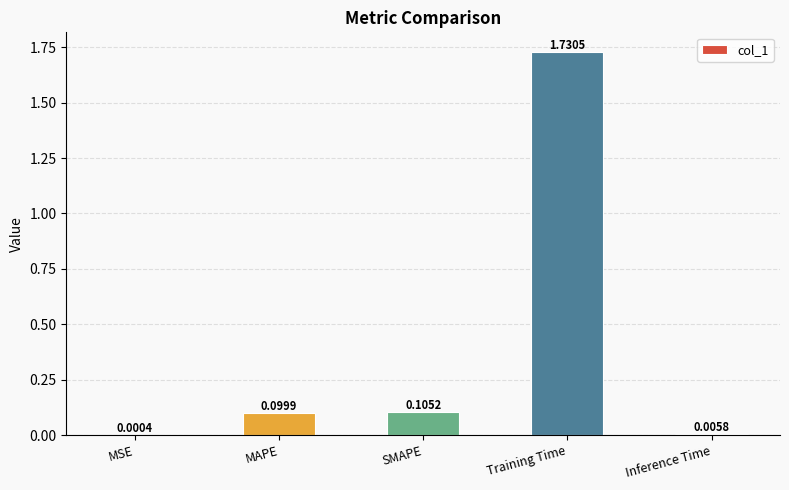

At which category does the chart reach its peak across all series?

Training Time